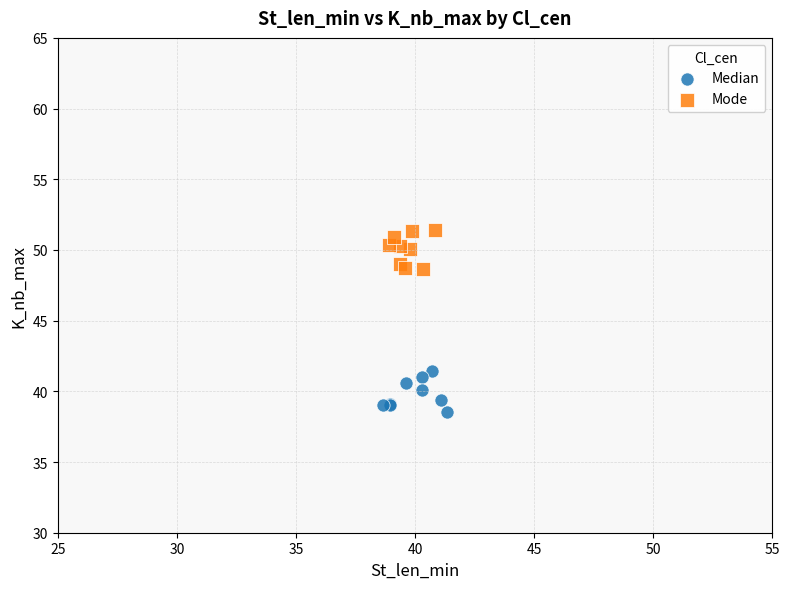

What are all the series names shown in the legend?

Median, Mode